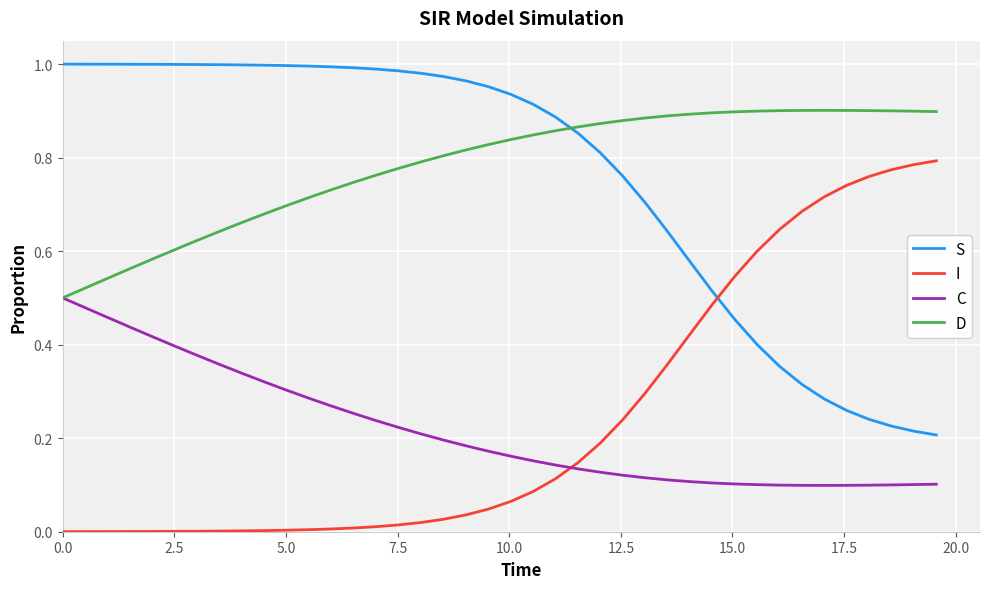

List the series in order of their peak value, highest first.

S, D, I, C